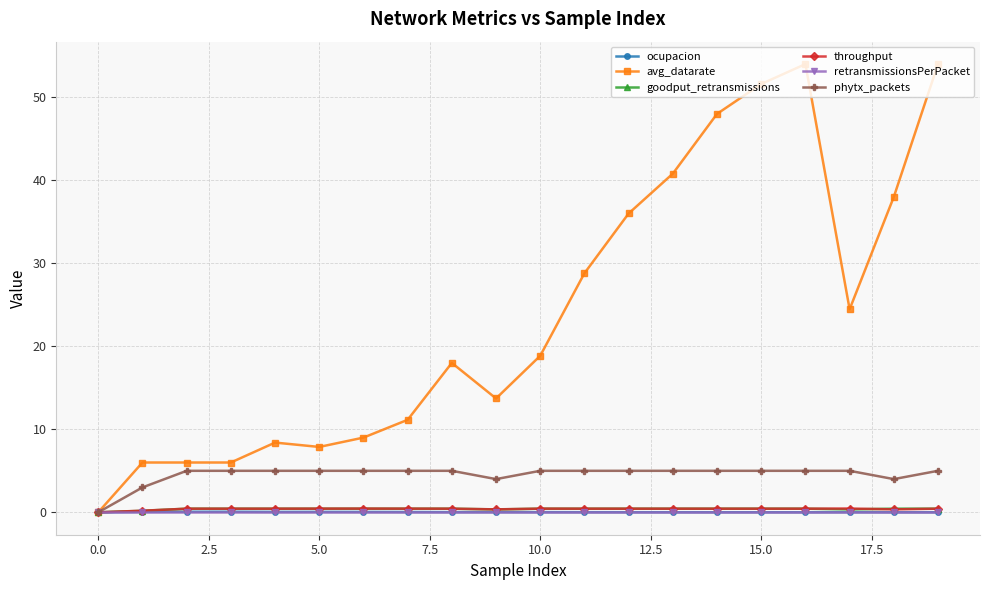

In goodput_retransmissions, how many points are lower than both neighbors (excluding endpoints)?

2